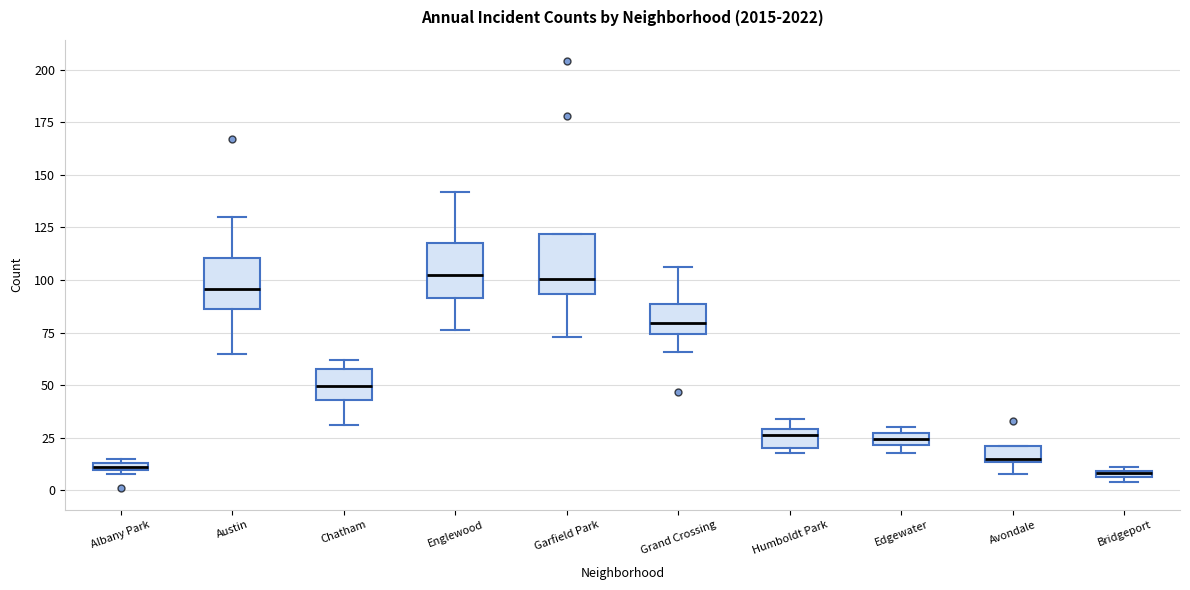

Where does the lower whisker of the box for Garfield Park end on the y-axis? The values are not printed on the chart, so give them approximately, as read against the axis.

75